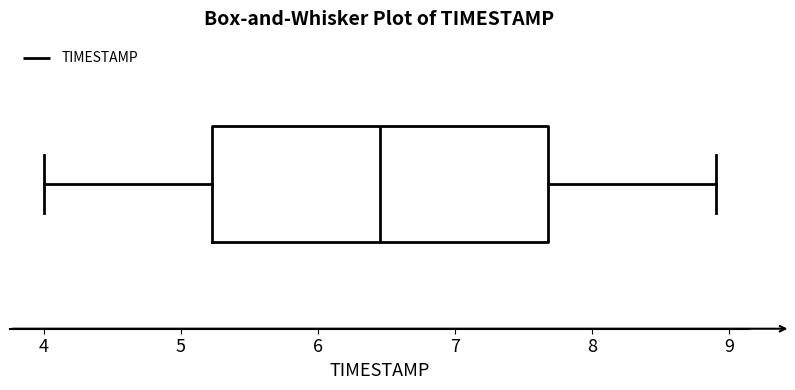

Read this box plot against the x-axis: the position of the median line, the range covered by the box, and the ends of both whiskers. The values are not printed on the chart, so give them approximately, as read against the axis.

median 6.5, box 5.2 to 7.7, whiskers 4.0 to 8.9